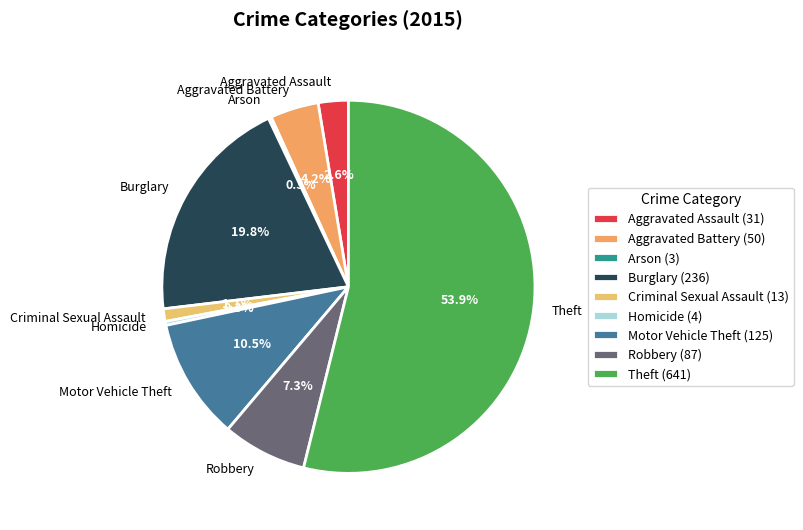

Which slice is the largest?

Theft